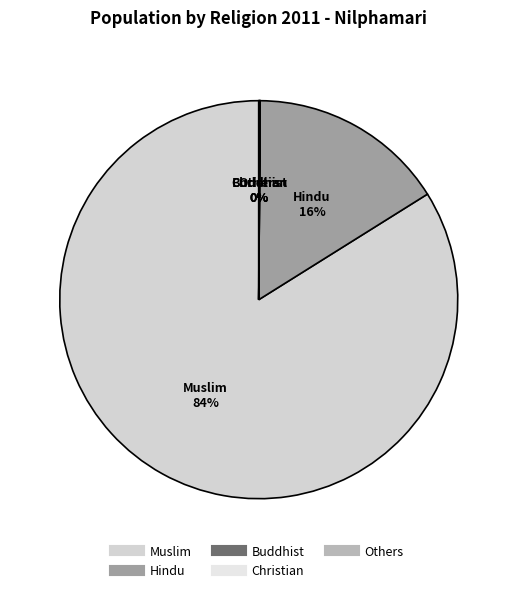

Does any single category account for the majority?

Yes